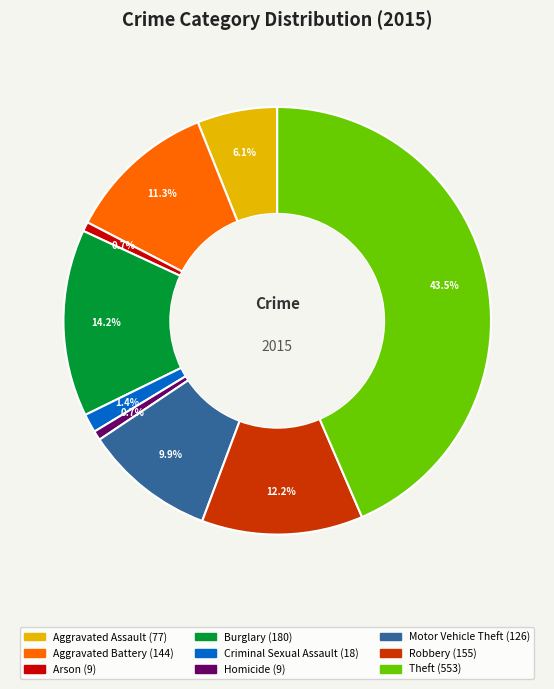

Which category has the biggest portion of the pie?

Theft